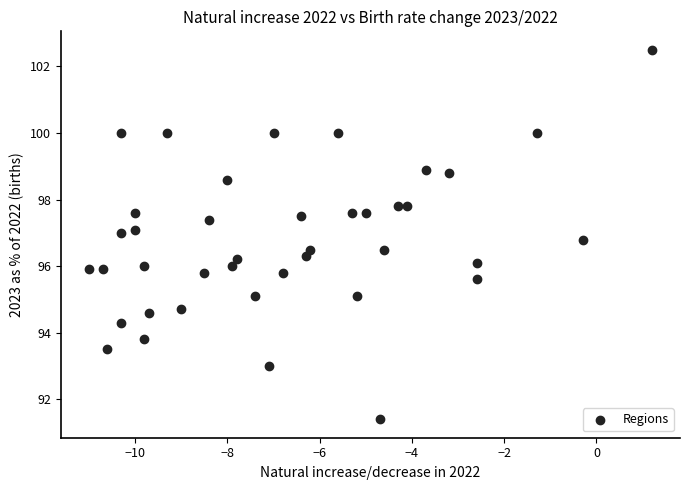

What is the range of X values (max minus min)?

12.2